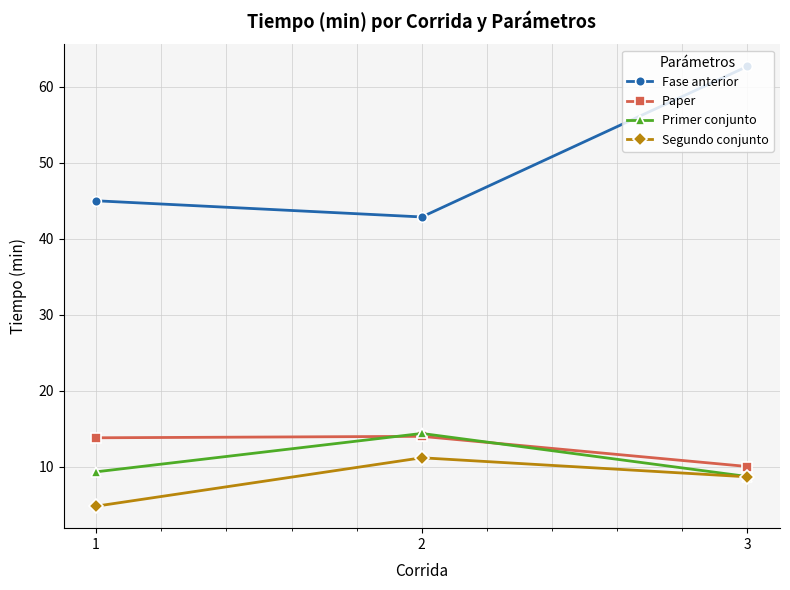

What is the spread (max minus min) of values at 1?

40.2